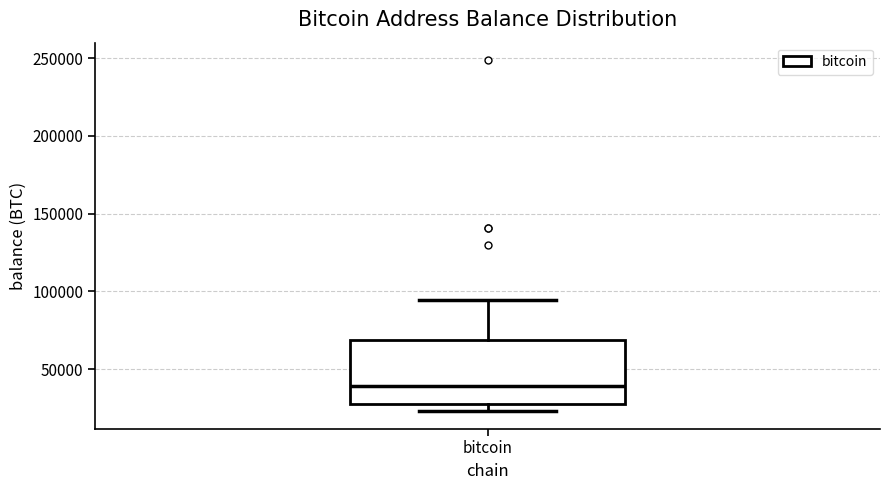

Transcribe this box plot: give where the median line is, the range the box spans, and where the two whiskers end, as read against the y-axis. The values are not printed on the chart, so give them approximately, as read against the axis.

median 40000, box 25000 to 70000, whiskers 25000 (just below the box's lower edge) to 95000